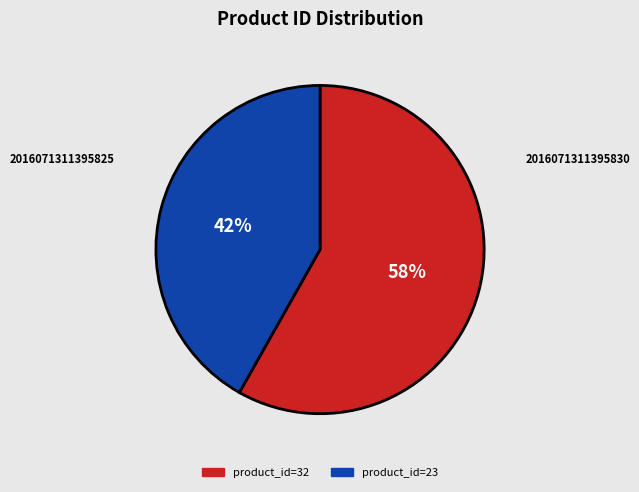

To the nearest percent, what is the average slice percentage?

50%